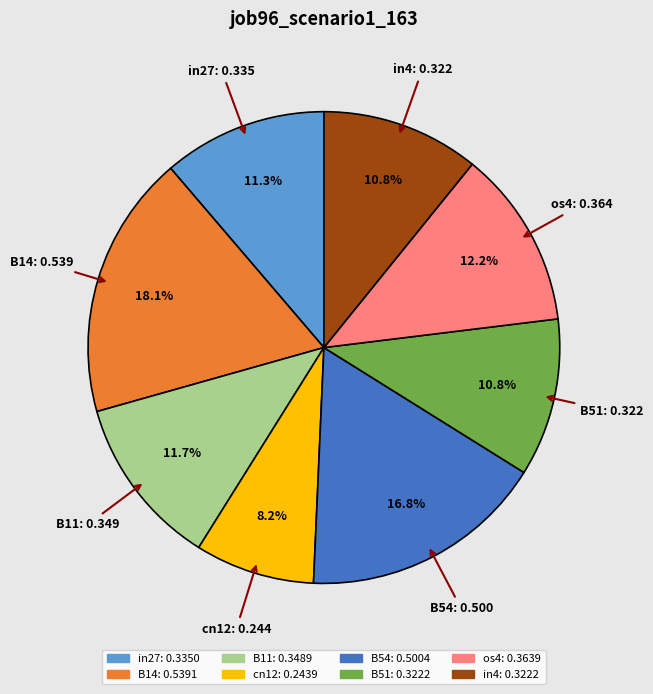

Combined, do in4 and B11 account for over 50%?

No